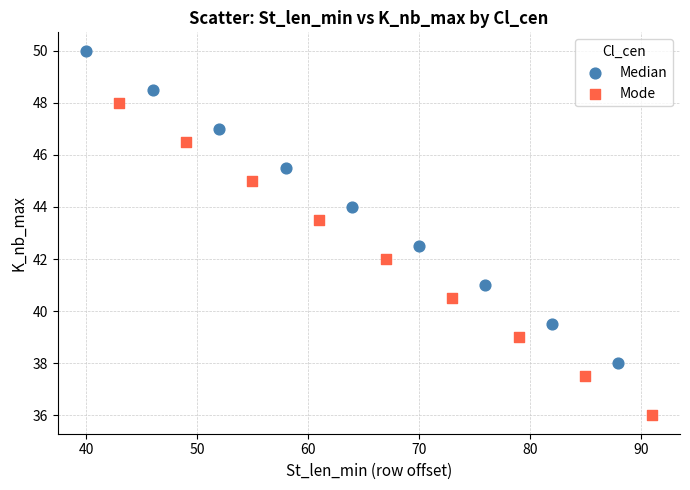

Which series contains the highest Y value?

Median